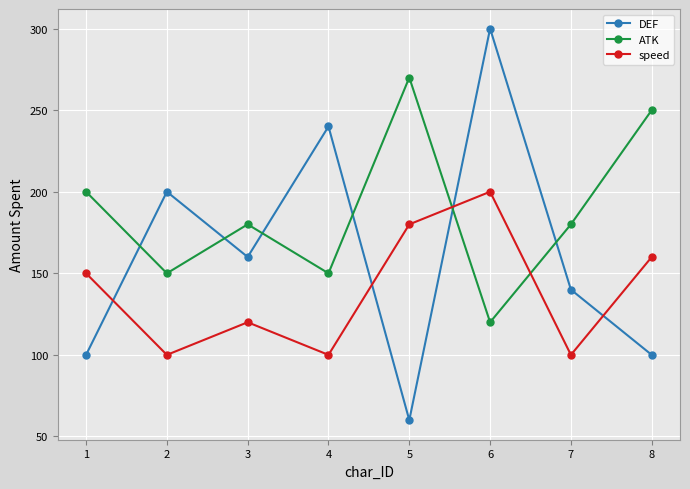

What is the value of the ATK point at the 3rd from the left?

180